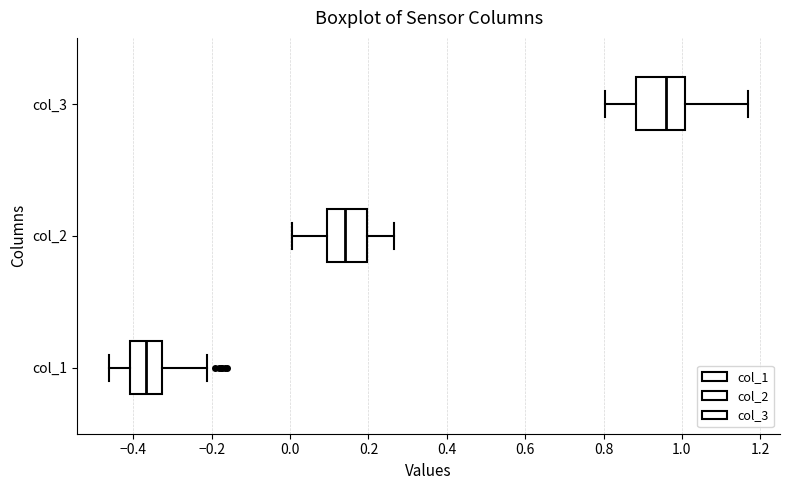

Reading bottom to top, transcribe this box plot: for each box, give where its median line is, the range the box spans, and where its two whiskers end, as read against the x-axis. The values are not printed on the chart, so give them approximately, as read against the axis.

col_1: median -0.36, box -0.40 to -0.32, whiskers -0.46 to -0.22
col_2: median 0.14, box 0.10 to 0.20, whiskers 0.00 to 0.26
col_3: median 0.96, box 0.88 to 1.00, whiskers 0.80 to 1.16